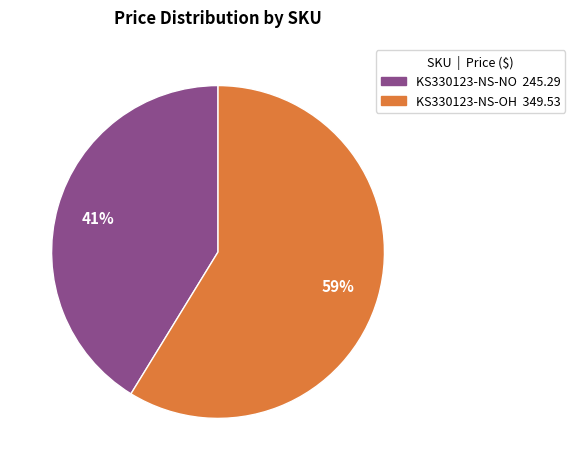

What is the smallest slice in the pie chart?

KS330123-NS-NO